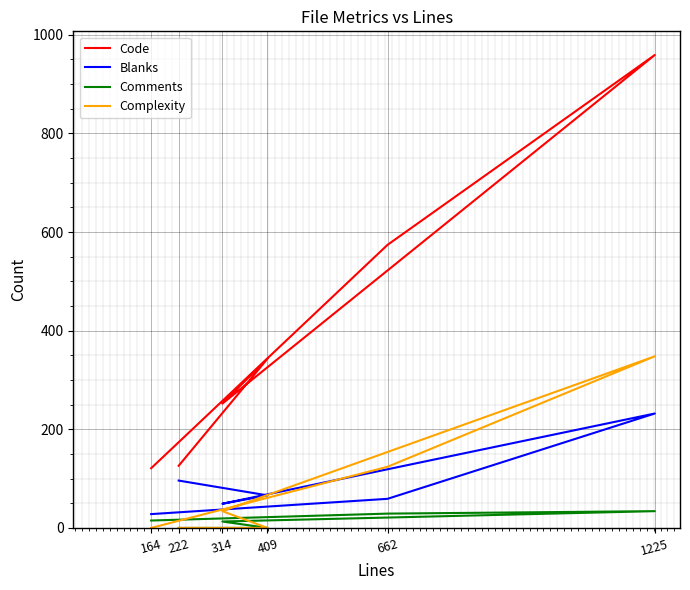

What is the average value of the Code series?

396